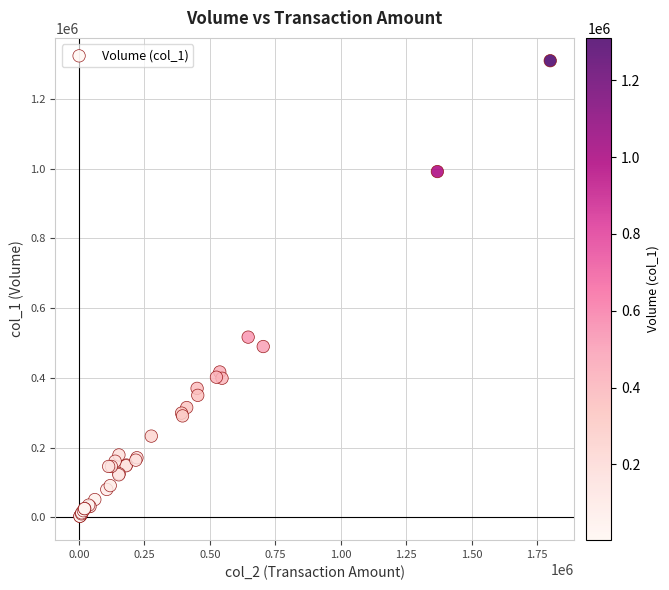

What Y value in the scatter plot is closest to 656500?

517000